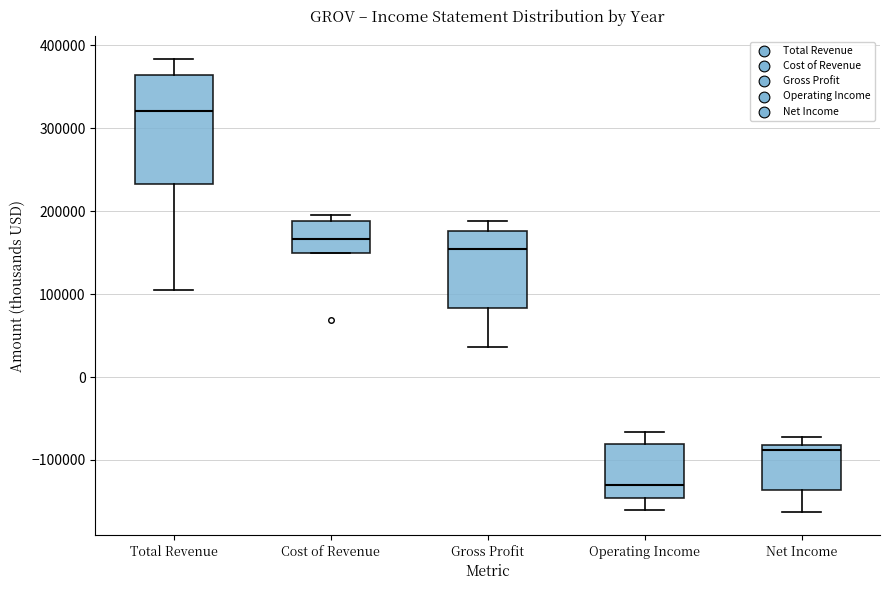

Which box is the tallest, from its lower edge to its upper edge?

Total Revenue